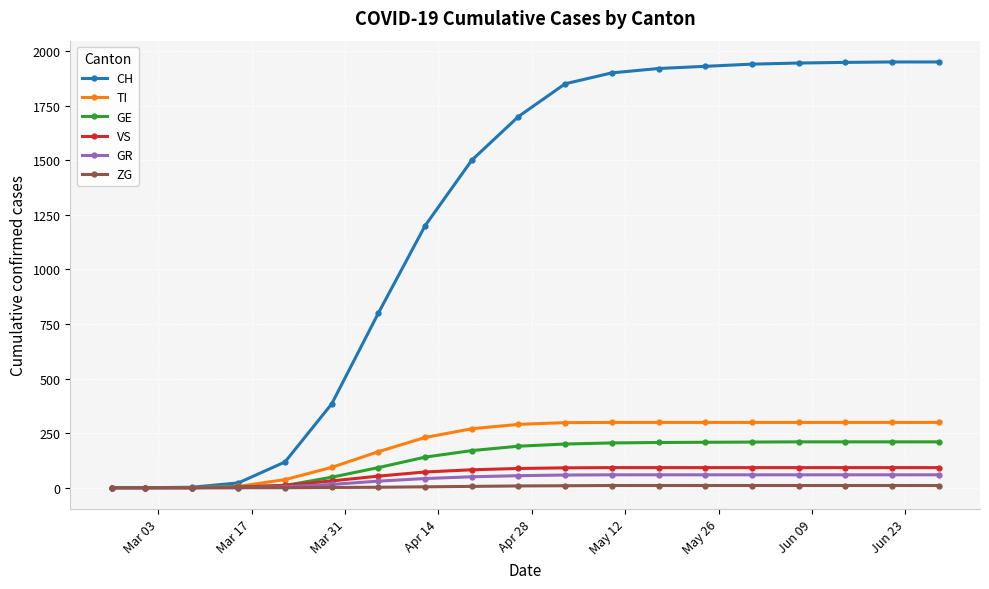

How many distinct data groups are displayed?

6